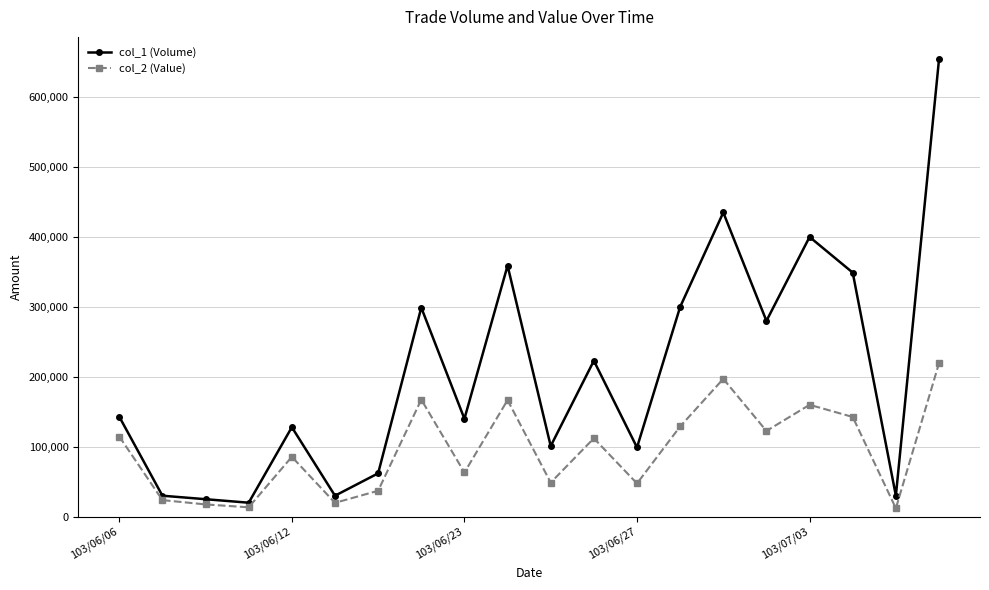

What is the greatest value displayed?

654000